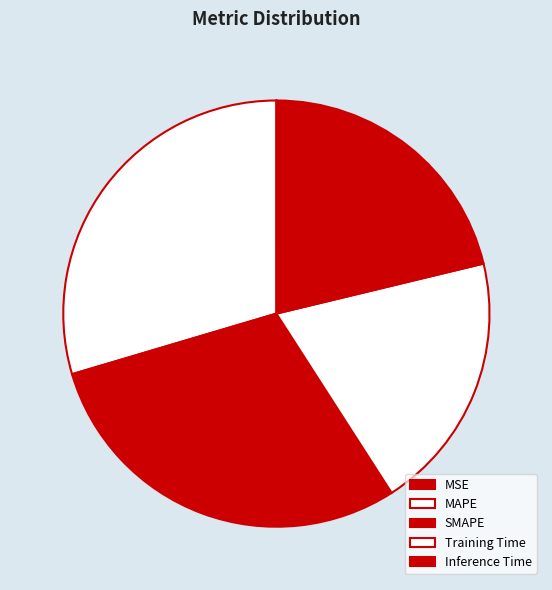

Does any single category account for the majority?

No